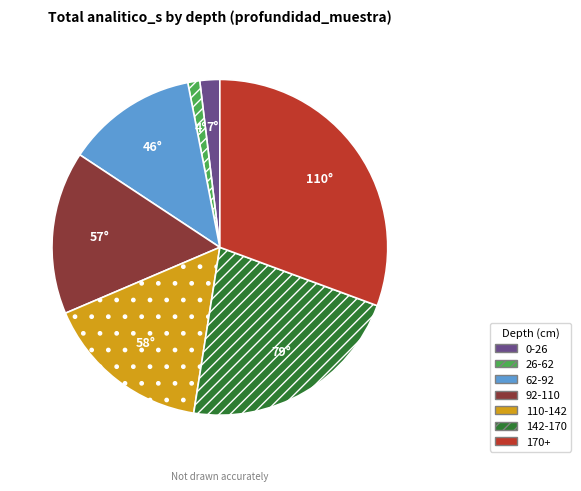

Is there a majority slice in this chart?

No